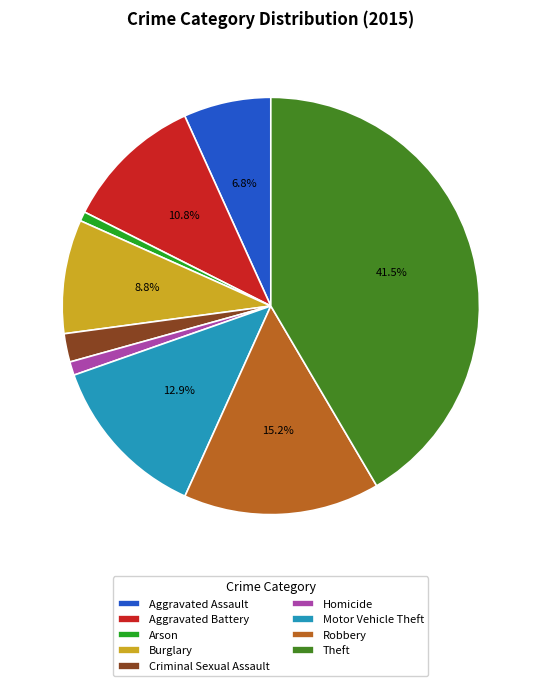

True or false: Aggravated Assault accounts for 21% of the total.

False